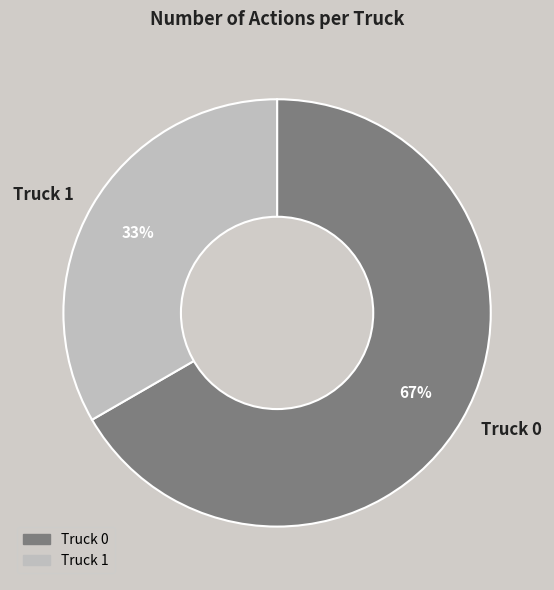

To the nearest percent, what portion does Truck 1 represent?

33%